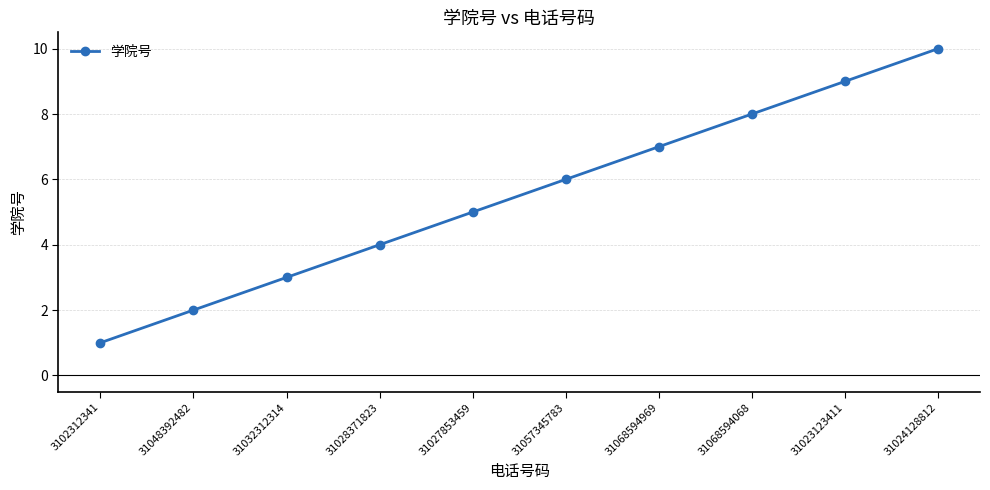

Reading left to right, list all the values displayed in this chart.

1	2	3	4	5	6	7	8	9	10